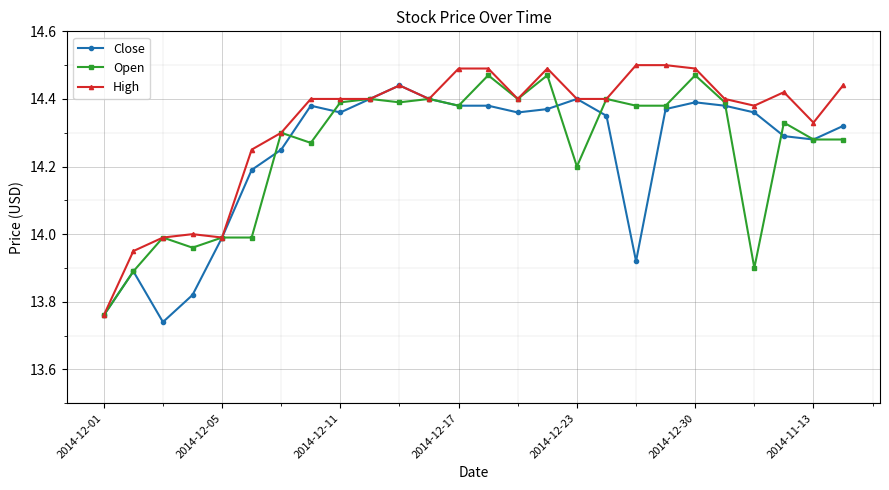

True or false: Close has more than 1 points higher than both neighbors.

True